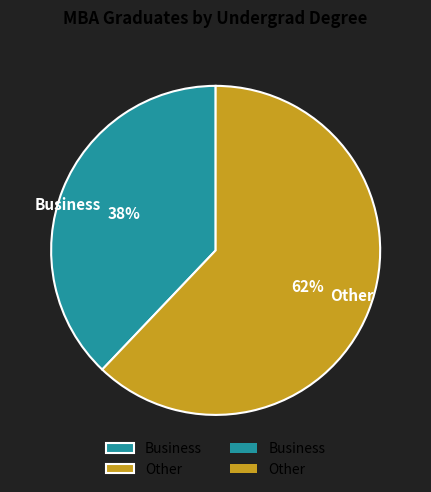

To the nearest percent, what percentage of the pie is Business?

38%